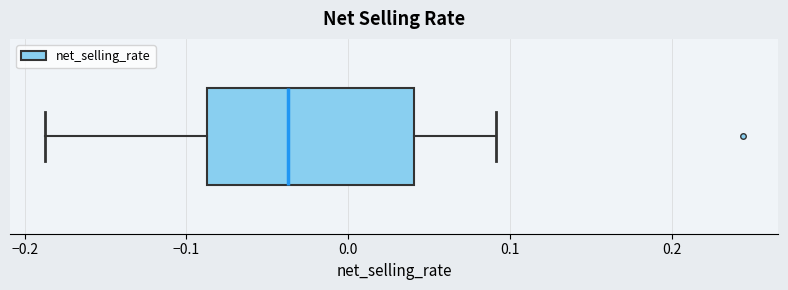

Where does the median line of the box sit on the x-axis? The values are not printed on the chart, so give them approximately, as read against the axis.

-0.04